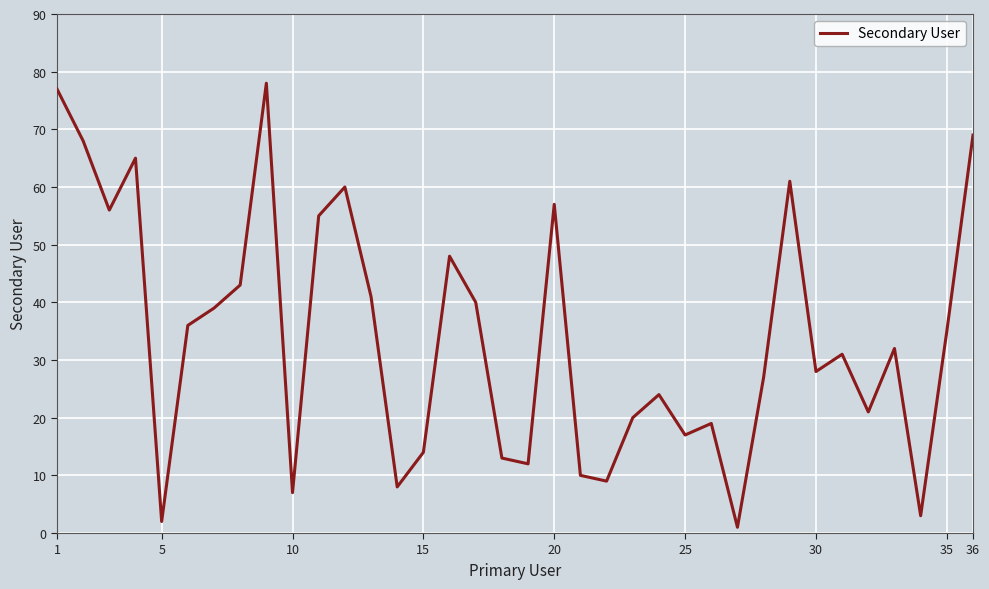

What is the difference between the maximum and minimum values?

77